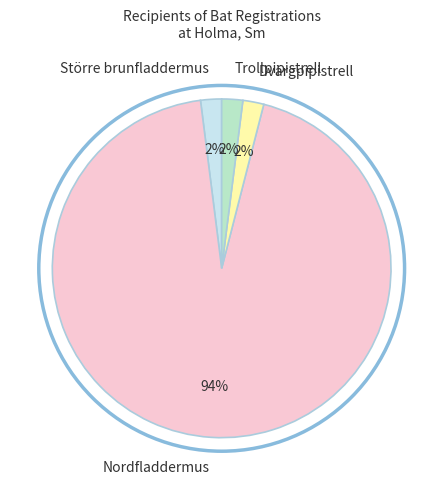

Combined, do Större brunfladdermus and Nordfladdermus account for over 50%?

Yes